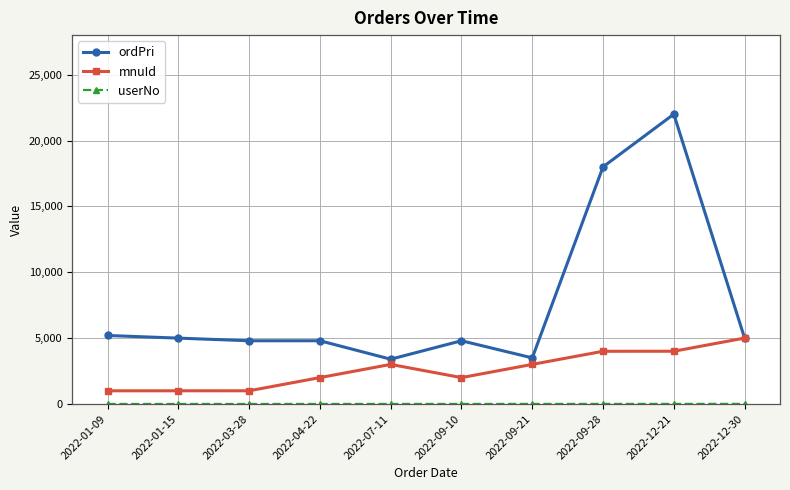

What is the maximum value shown in the chart?

22000